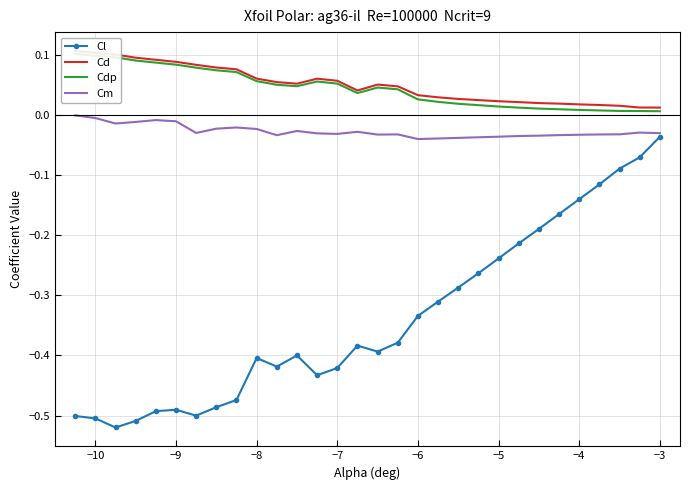

Which series has the widest spread of values?

Cl